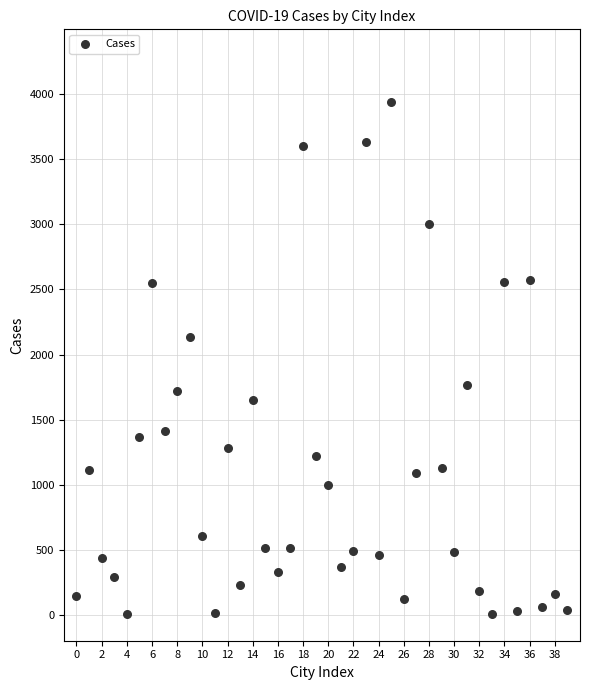

What is the range of Y values (max minus min)?

3938